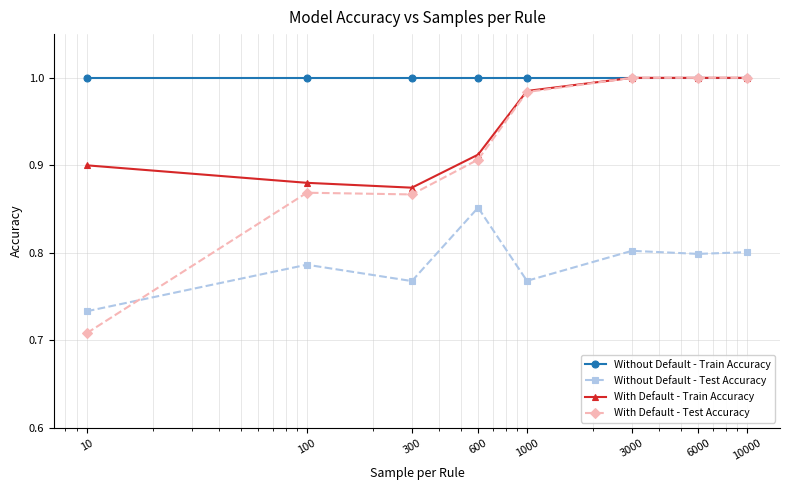

True or false: Without Default - Test Accuracy has more than 0 points higher than both neighbors.

True